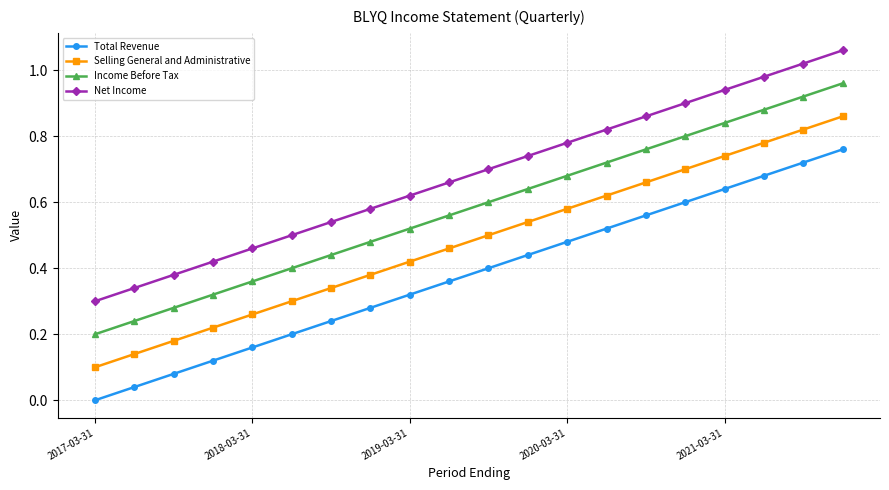

True or false: Income Before Tax and Net Income cross at least once.

False